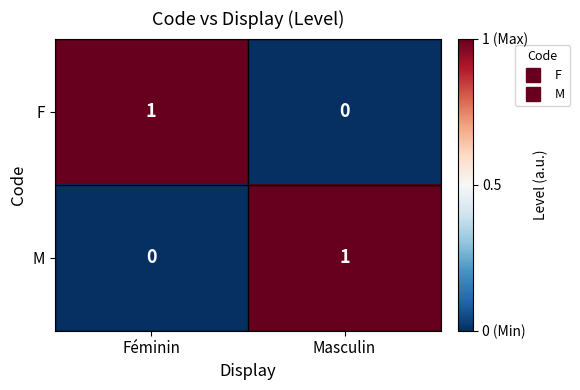

At which label does F reach its minimum?

Masculin